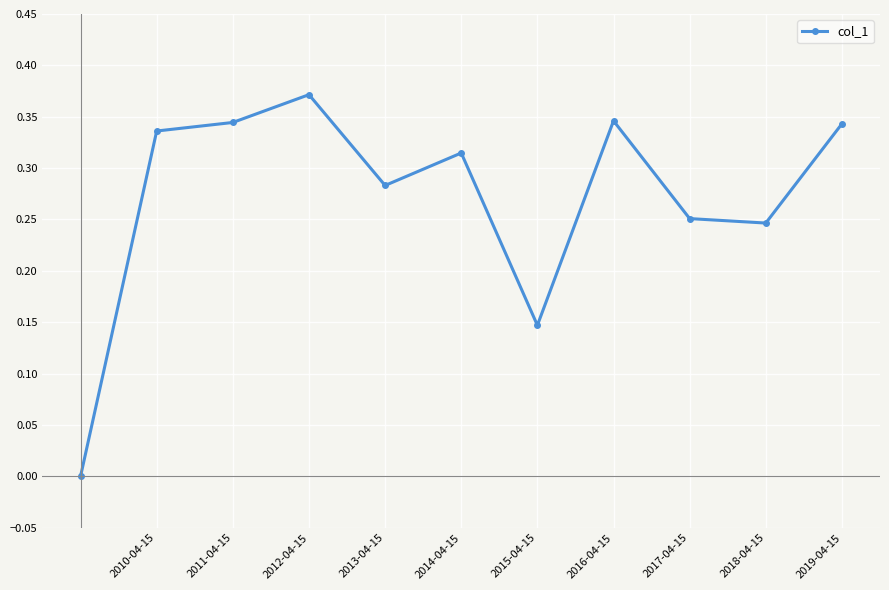

True or false: there are more than 2 points higher than both neighbors.

True